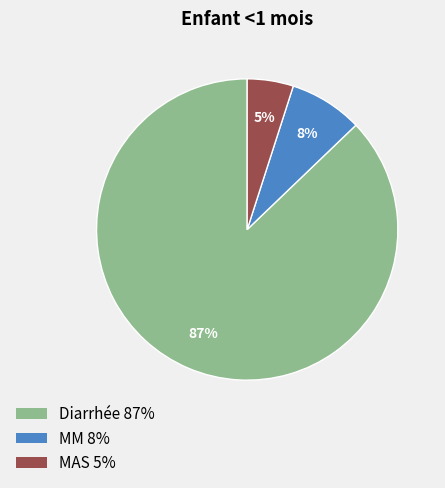

Combined, do MM and MAS account for over 50%?

No